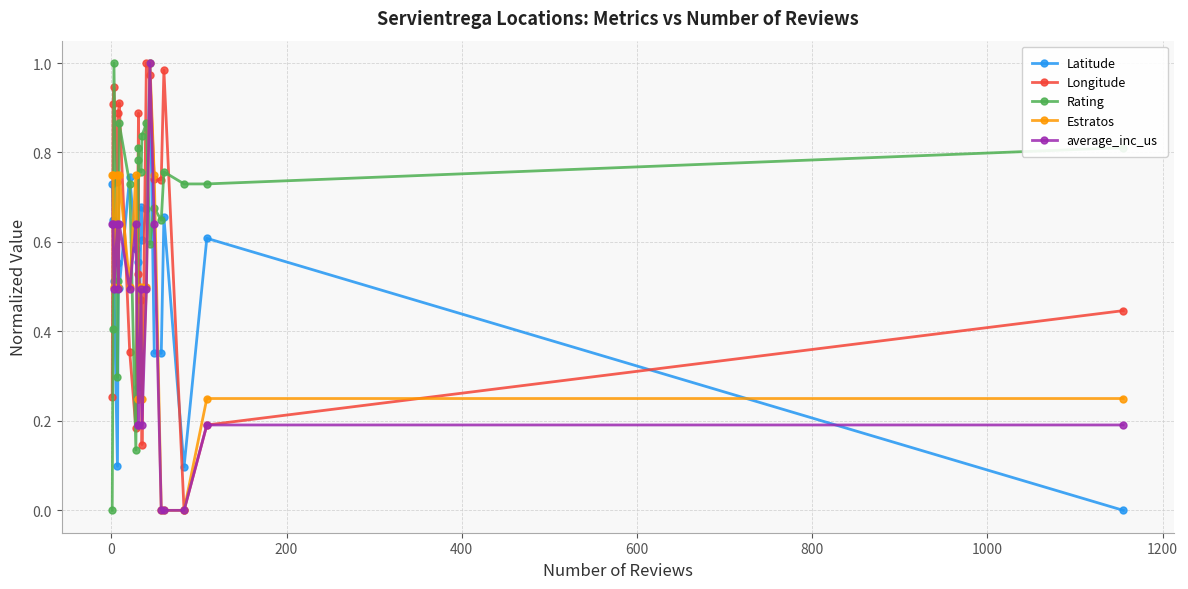

True or false: Latitude and Rating cross at least once.

True